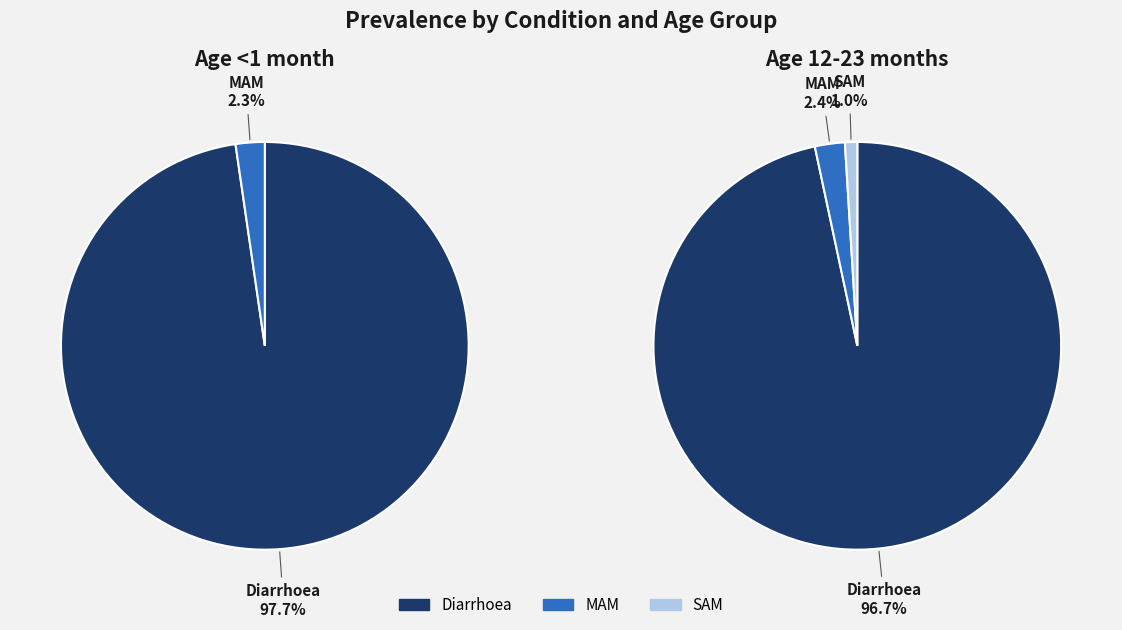

Does any single category account for the majority?

Yes